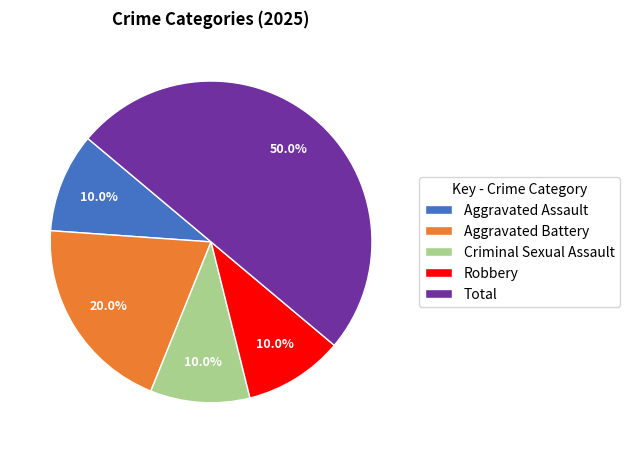

Is the sum of Aggravated Assault and Criminal Sexual Assault greater than half?

No